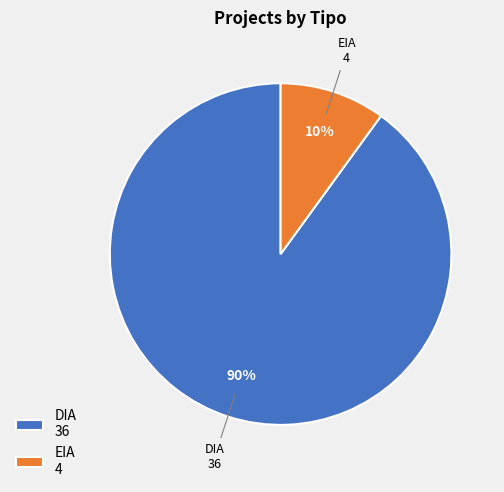

Which slice represents more than half of the pie?

DIA 36